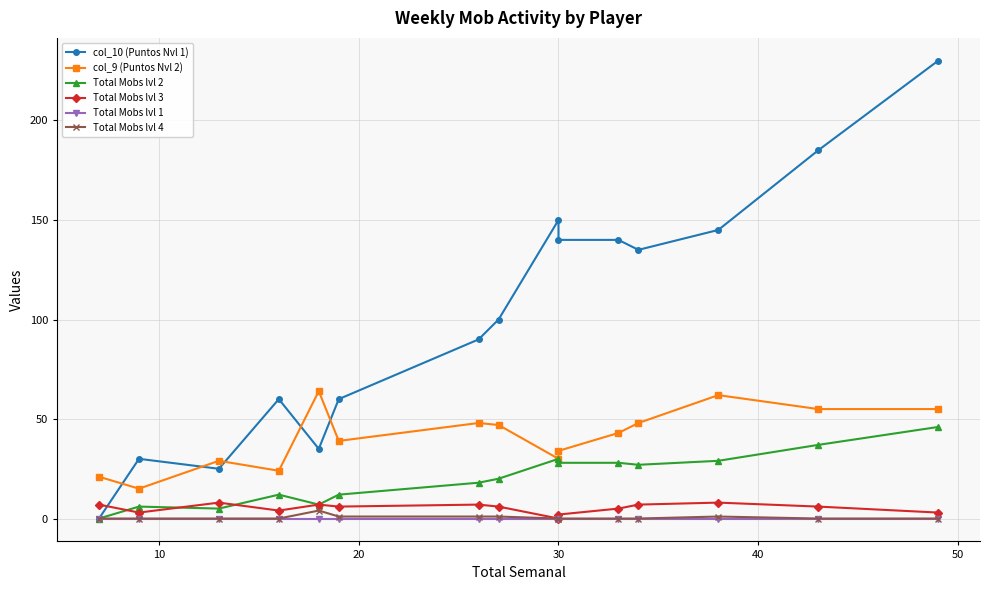

True or false: Total Mobs lvl 3 and Total Mobs lvl 2 intersect in this chart.

True